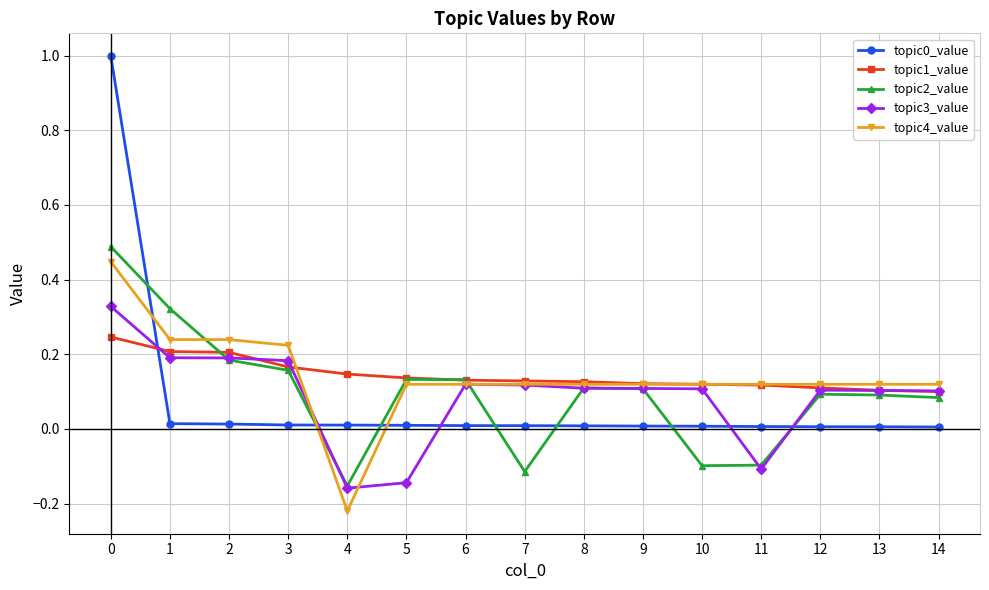

Is the value of topic1_value at 14 greater than the value of topic0_value at 7?

Yes